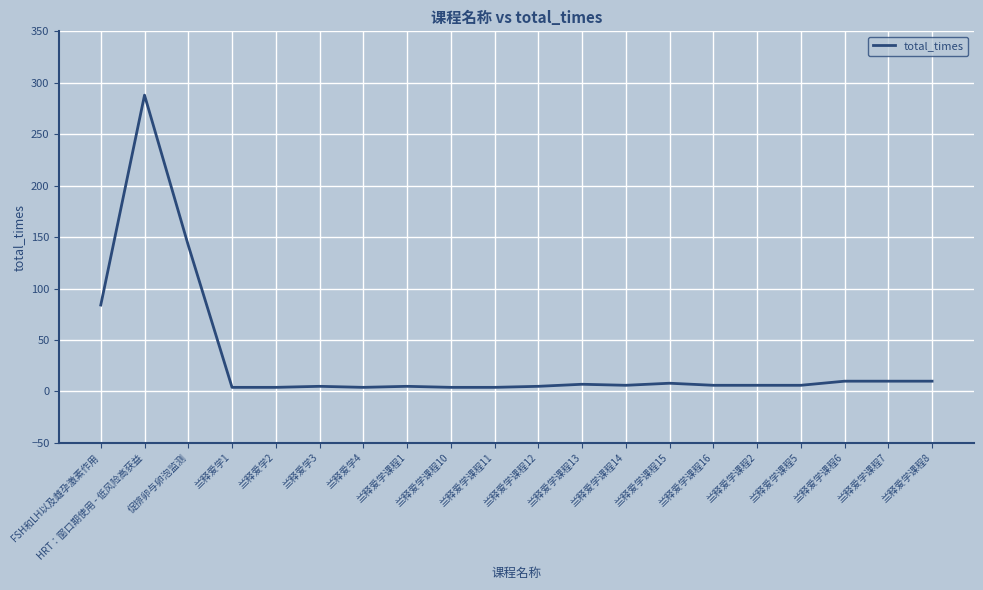

At which label is the value closest to 146?

促排卵与卵泡监测